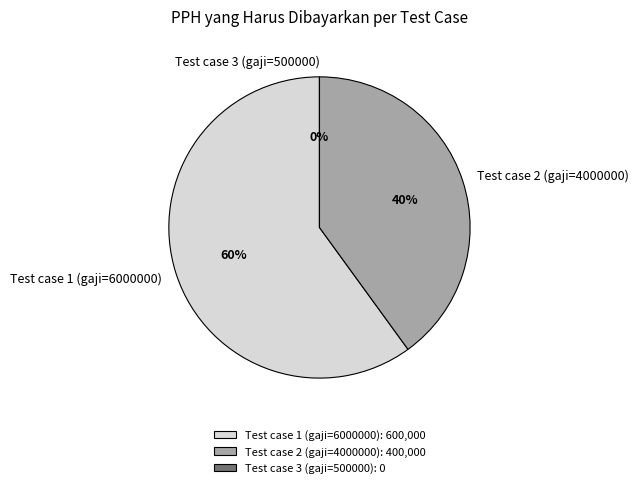

Between Test case 2 (gaji=4000000) and Test case 1 (gaji=6000000), which is larger?

Test case 1 (gaji=6000000)